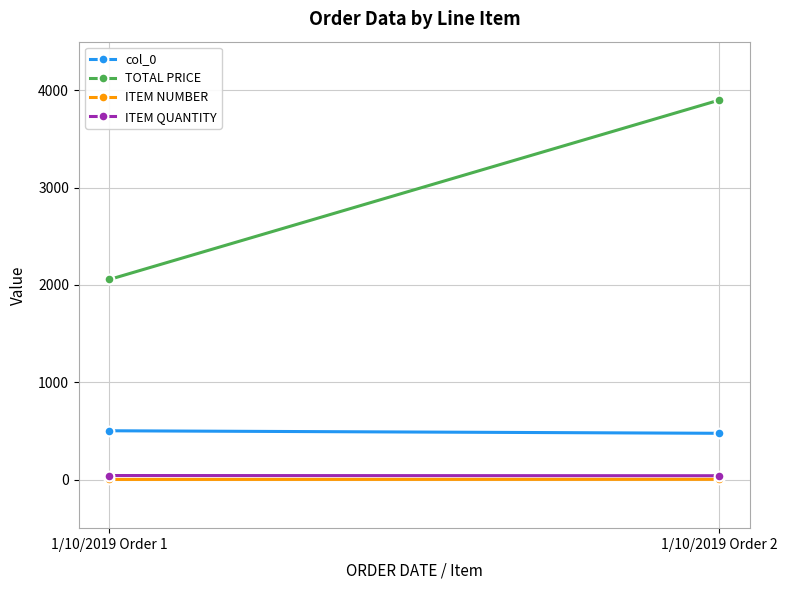

What is the minimum value shown in the chart?

1.0